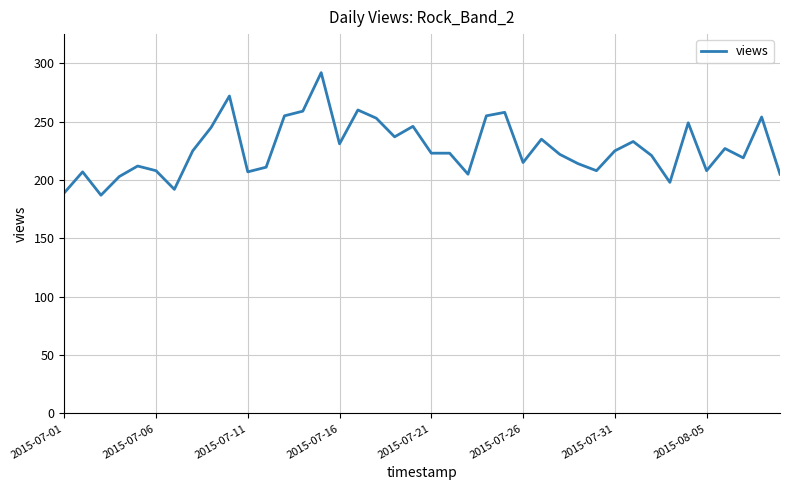

What is the difference between the maximum and minimum values?

105